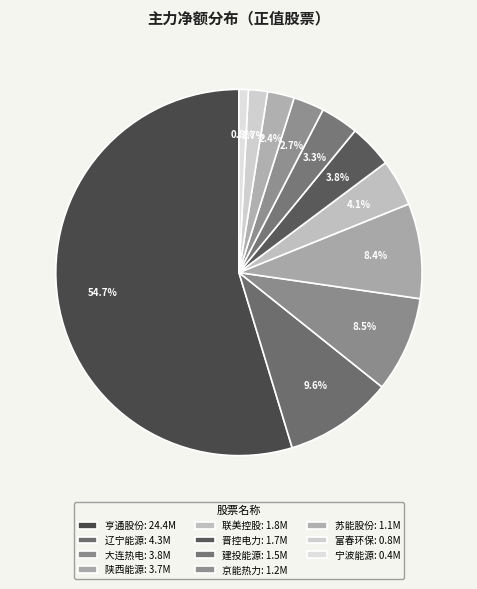

To the nearest percent, what is the difference between the largest and smallest slice percentages?

54%